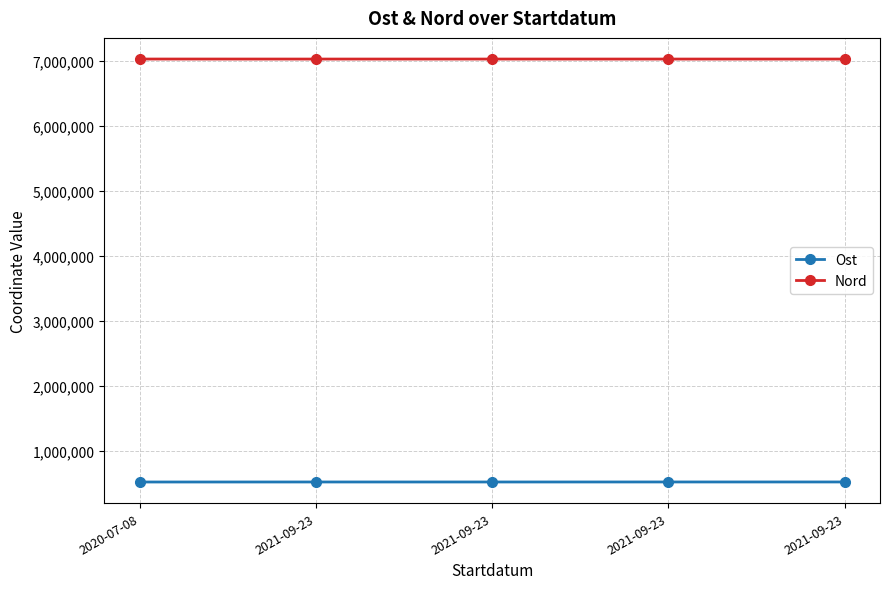

How many data points in Nord are less than 7032307?

2